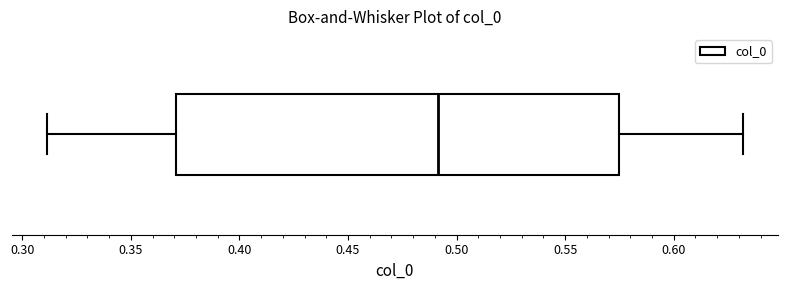

Where is the right edge of the box on the x-axis? The values are not printed on the chart, so give them approximately, as read against the axis.

0.575